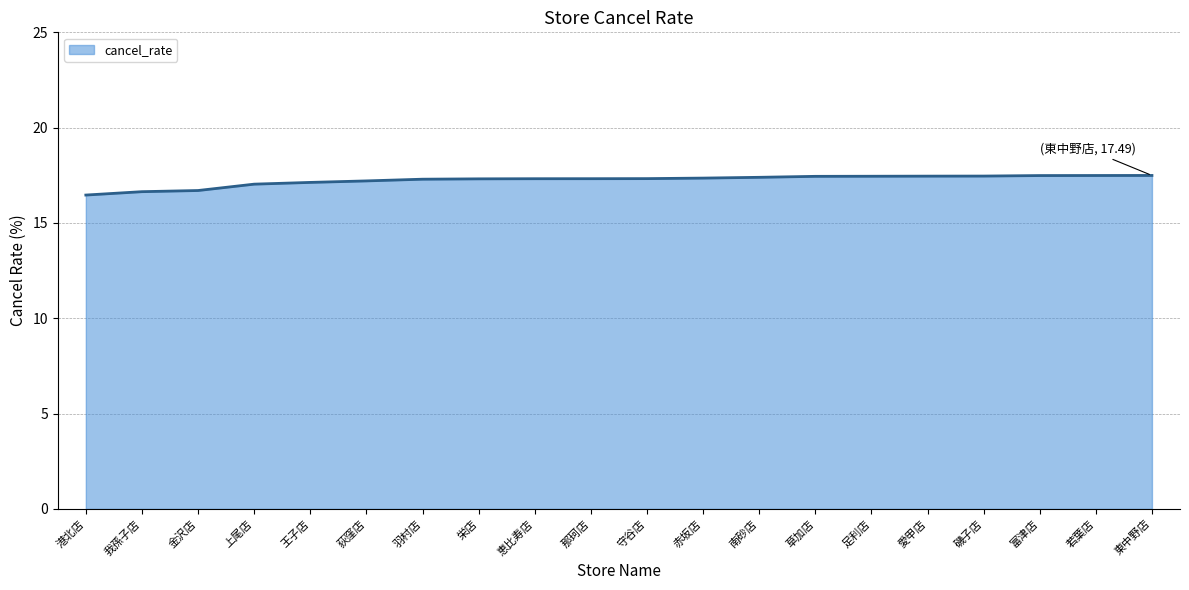

How many lines are shown in the chart?

1